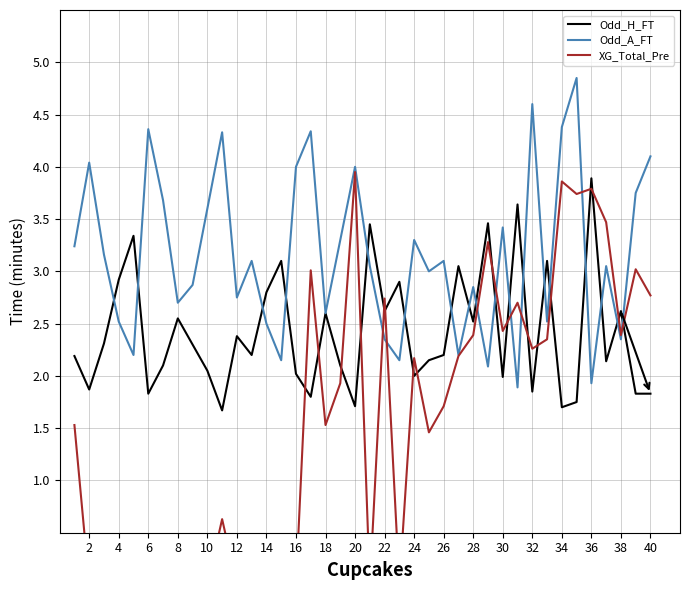

Where is the first local maximum for Odd_A_FT?

2